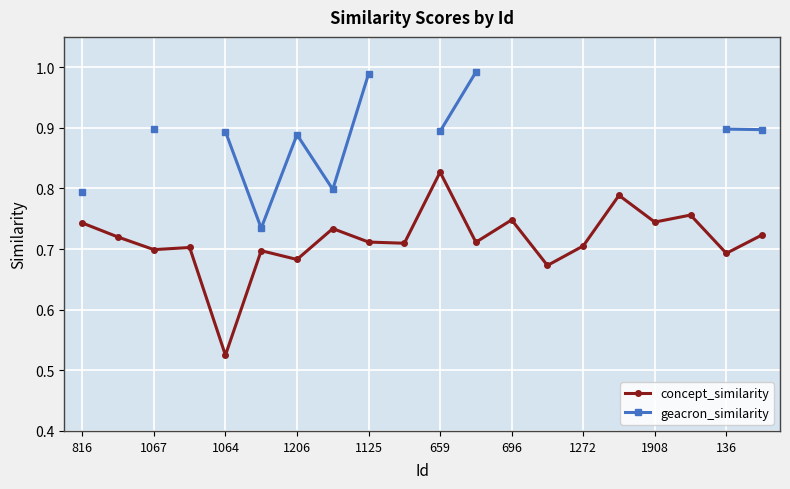

At how many categories does at least one series exceed 0?

20